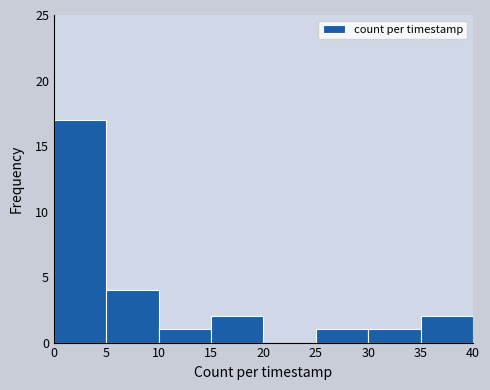

Reading left to right, list every bar in this chart as the range it spans on the x-axis followed by its height. The values are not printed on the chart, so give them approximately, as read against the axis.

0 to 5: 17
5 to 10: 4
10 to 15: 1
15 to 20: 2
20 to 25: 0
25 to 30: 1
30 to 35: 1
35 to 40: 2